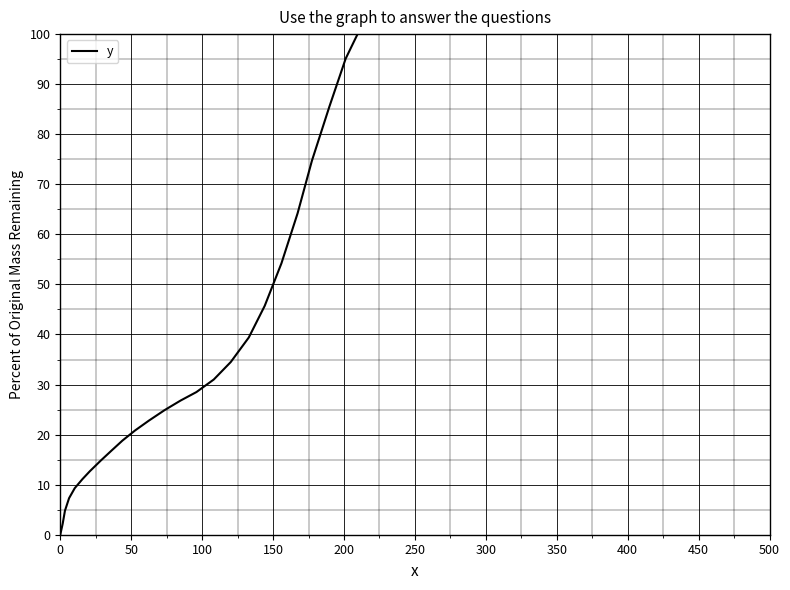

The chart shows a value of 3.5 at 50. True or false?

False